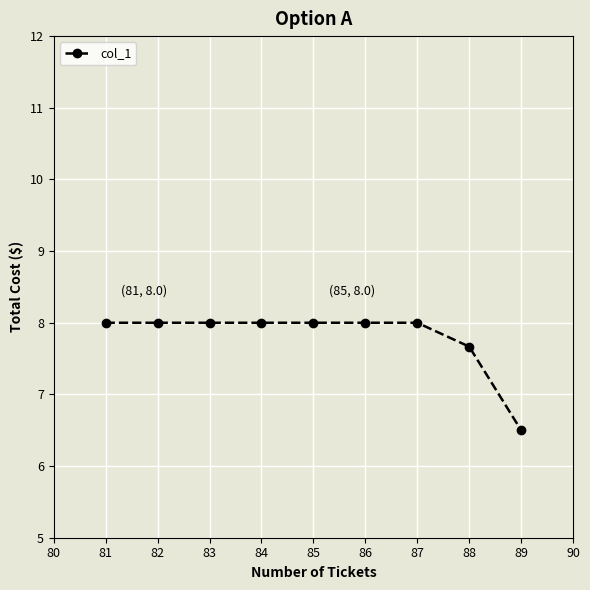

What is the change in value from 84 to 89?

-1.5